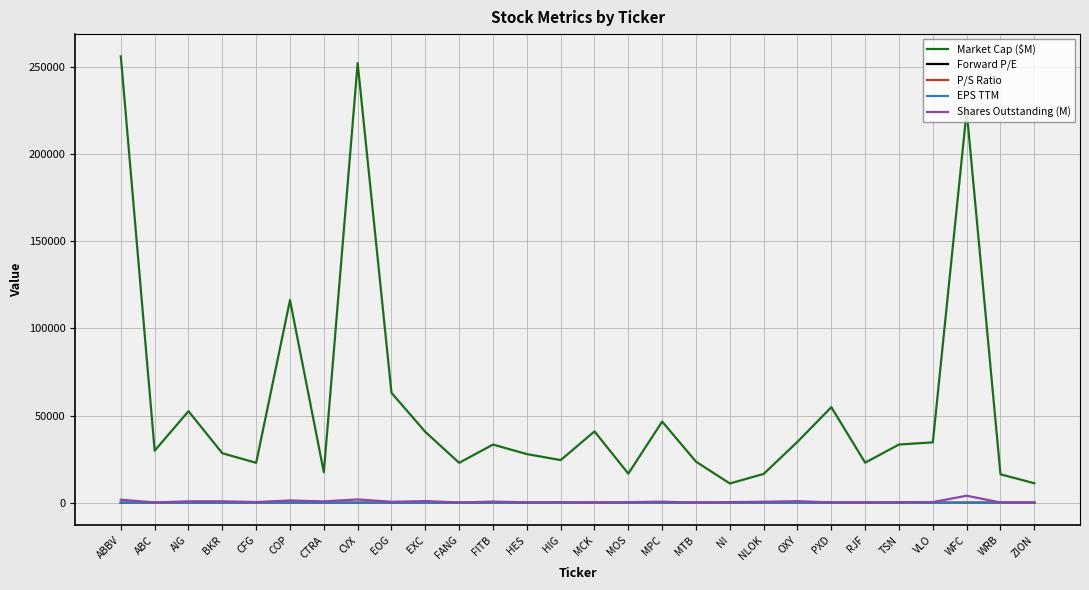

Which series has the largest total across all categories?

Market Cap ($M)